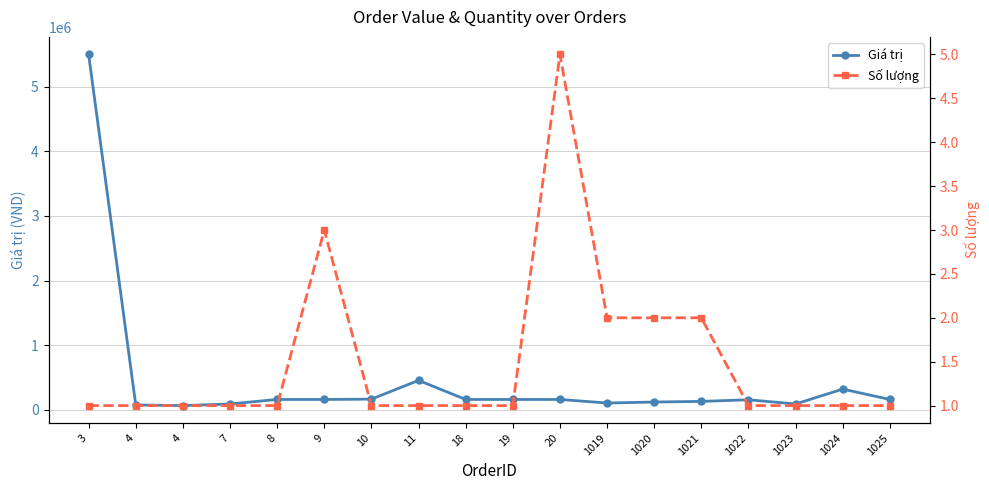

True or false: Số lượng and Giá trị cross at least once.

False